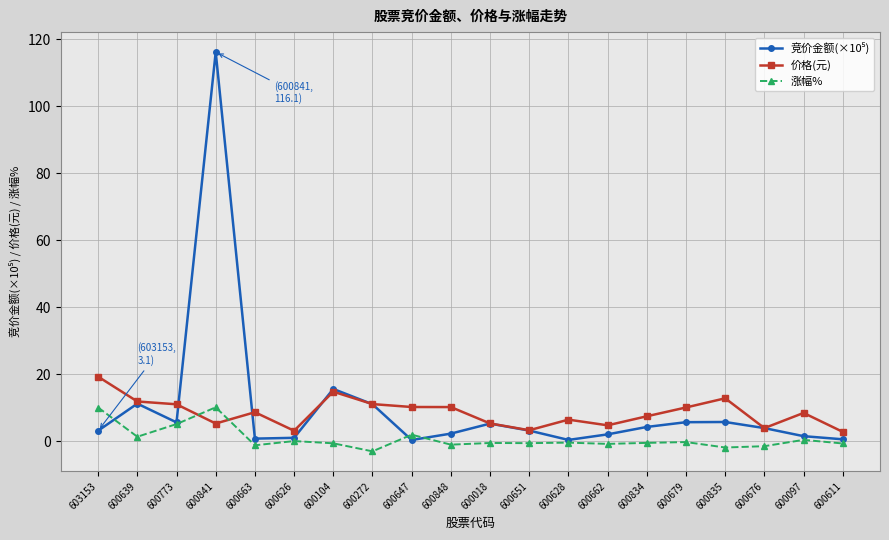

Which category has the highest value across all series?

600841